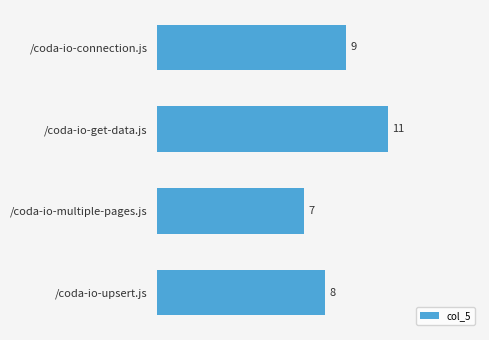

Approximately how many times larger is the value at /coda-io-upsert.js compared to /coda-io-connection.js?

0.9